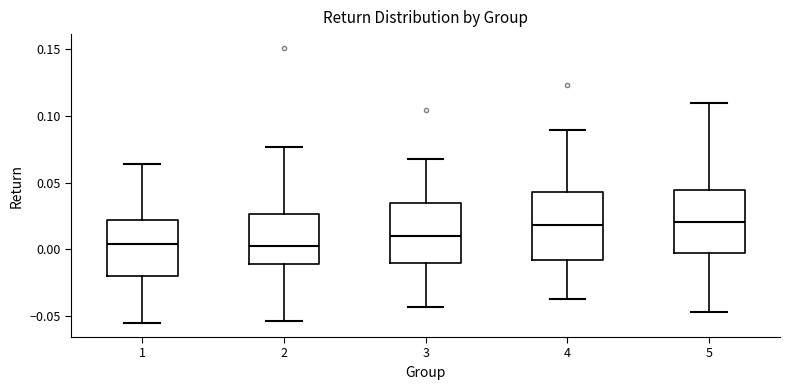

Reading left to right, read every box against the y-axis: the position of its median line, the range the box covers, and the ends of its whiskers. The values are not printed on the chart, so give them approximately, as read against the axis.

1: median 0.005, box -0.020 to 0.020, whiskers -0.055 to 0.065
2: median 0.005, box -0.010 to 0.025, whiskers -0.055 to 0.075
3: median 0.010, box -0.010 to 0.035, whiskers -0.045 to 0.070
4: median 0.020, box -0.010 to 0.045, whiskers -0.035 to 0.090
5: median 0.020, box -0.005 to 0.045, whiskers -0.045 to 0.110